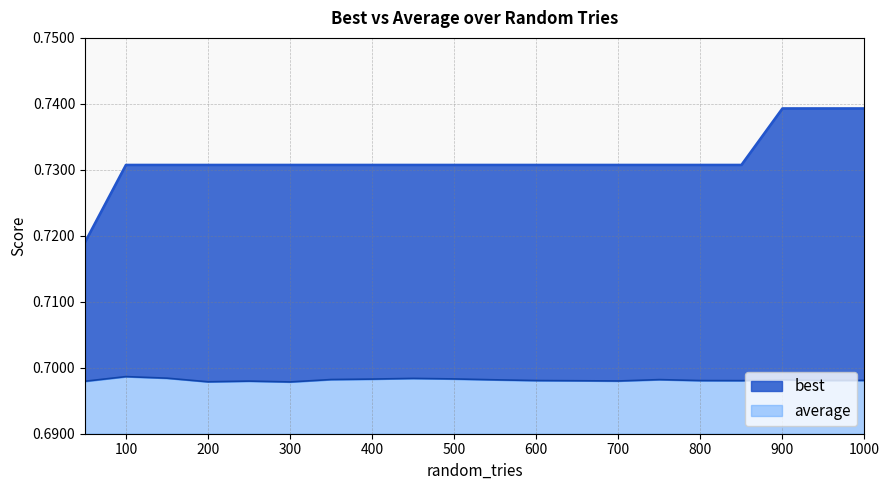

True or false: average and best cross at least once.

False